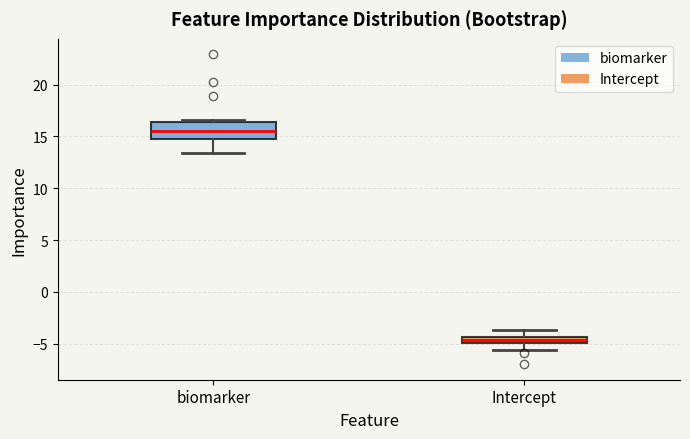

Comparing the boxes themselves (not the whiskers), which one is the tallest?

biomarker